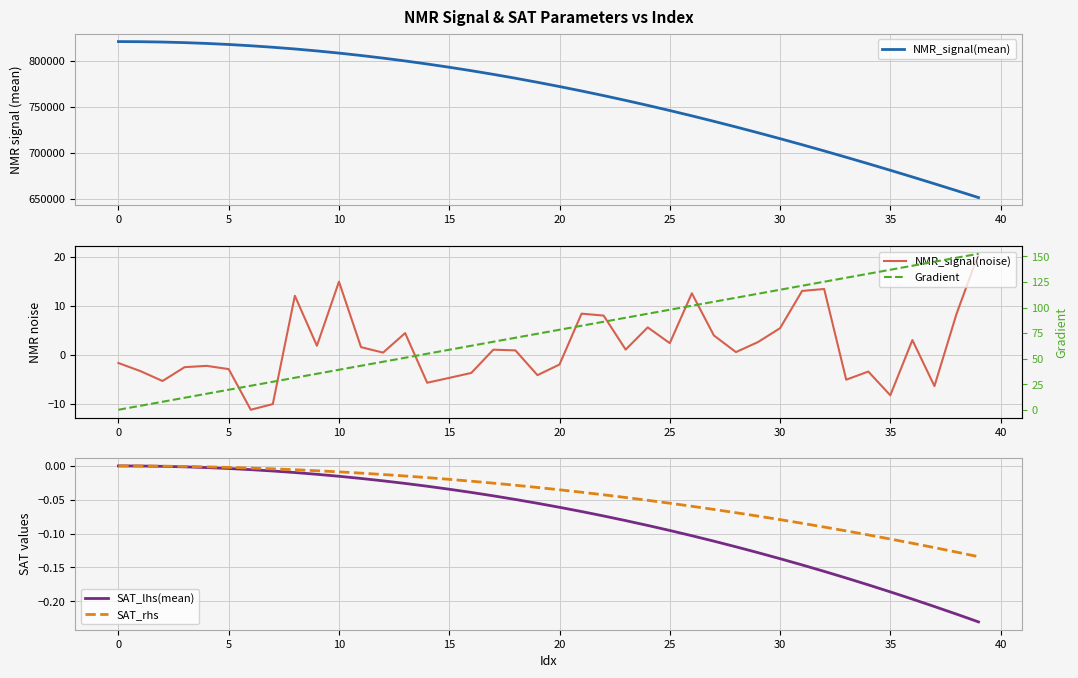

At how many categories does at least one series exceed 289726?

40